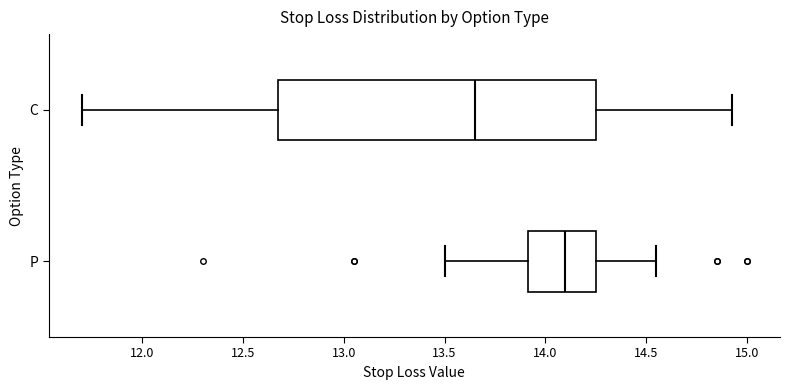

Where does the median line of the box for C sit on the x-axis? The values are not printed on the chart, so give them approximately, as read against the axis.

13.65